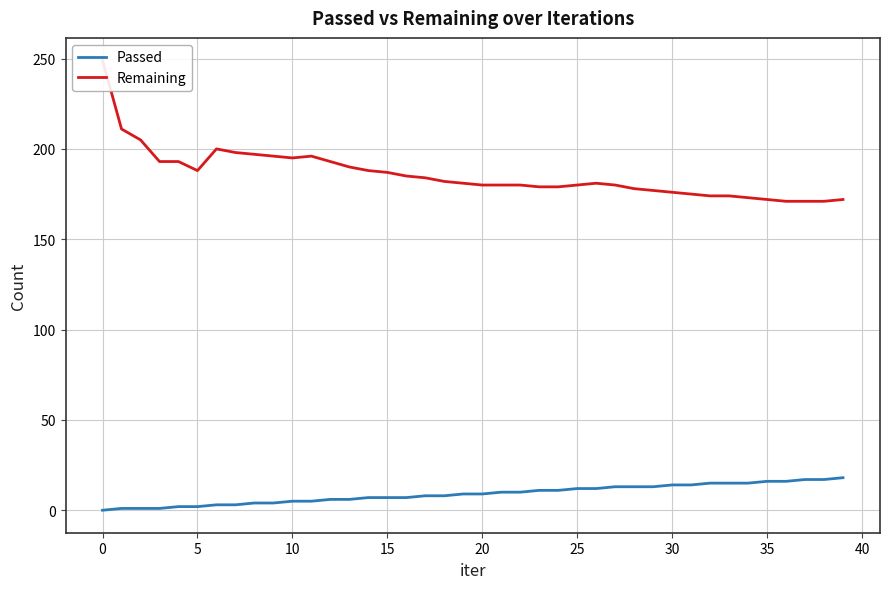

What is the difference between the second highest and second lowest values in the Remaining series?

40